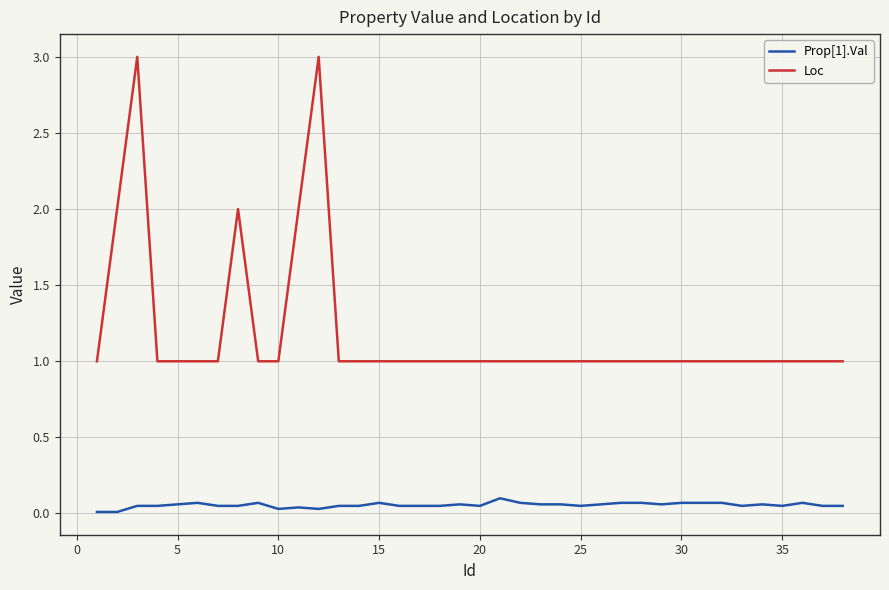

What is the maximum value shown in the chart?

3.0